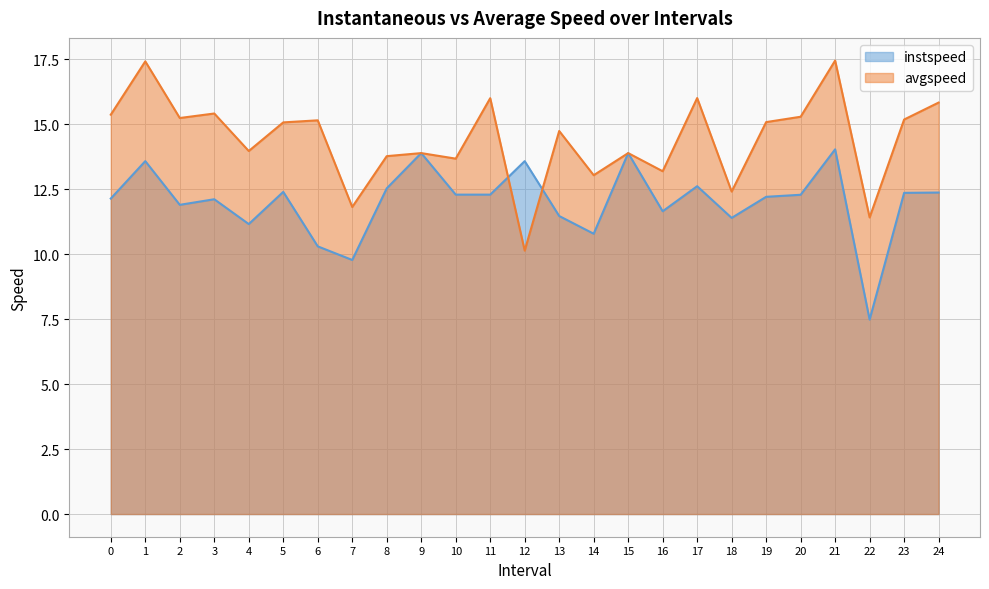

True or false: avgspeed has a value of 20.4 at 7.

False